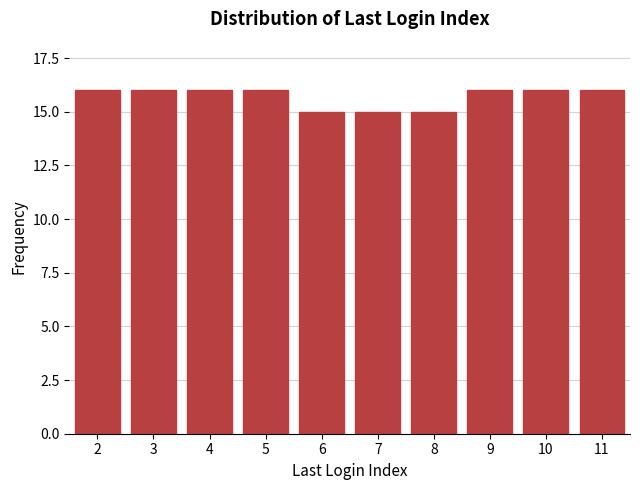

Reading right to left, extract all data points from this chart.

11=16	10=16	9=16	8=15	7=15	6=15	5=16	4=16	3=16	2=16